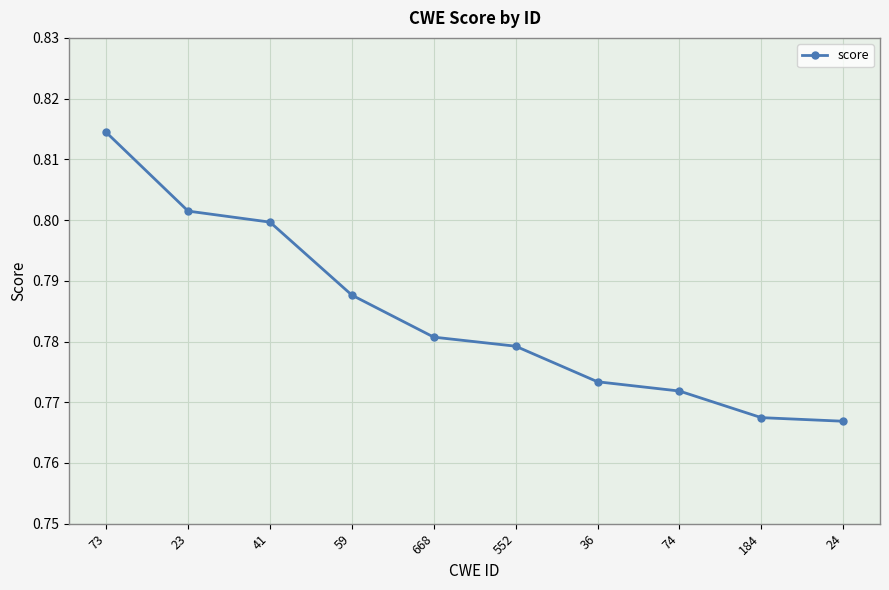

True or false: there are more than 2 points higher than both neighbors.

False